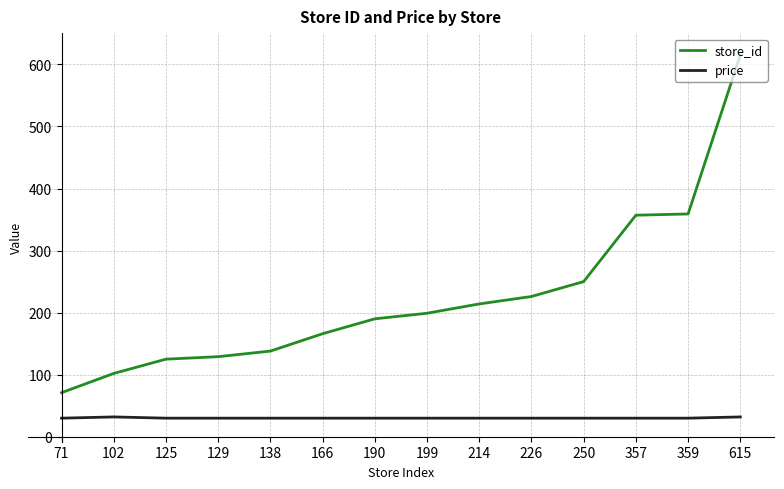

The value of price at 357 is 29.9. True or false?

True